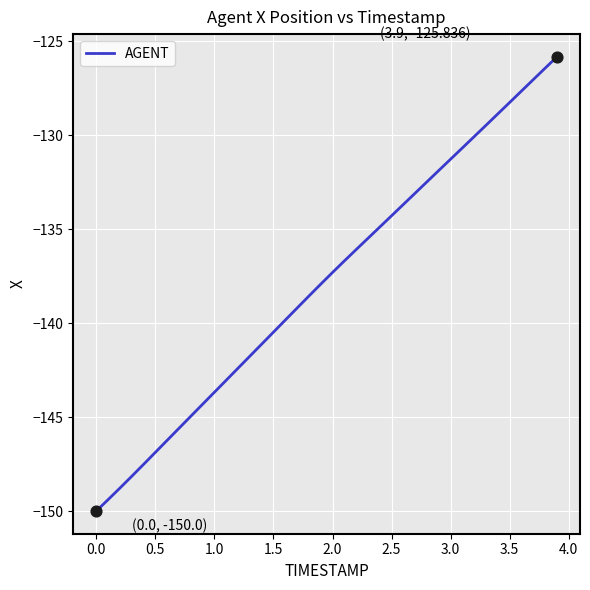

What is the difference between the maximum and minimum values?

24.2